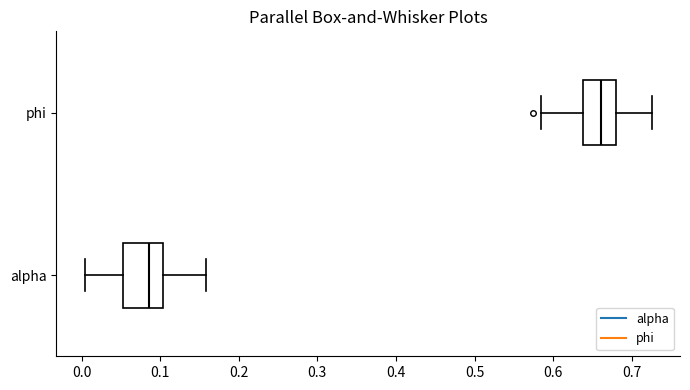

Which box's median line is the furthest to the right?

phi